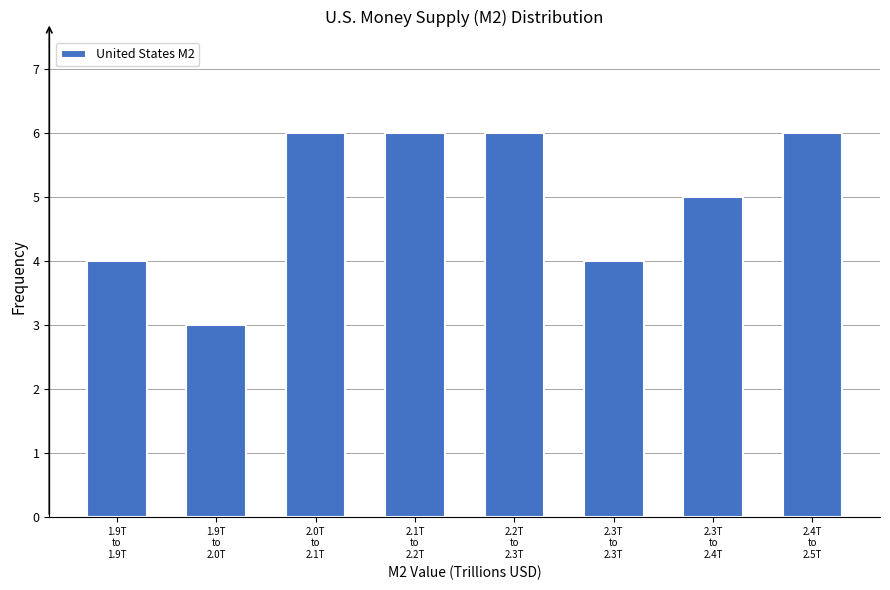

Reading left to right, list all the values displayed in this chart.

4	3	6	6	6	4	5	6